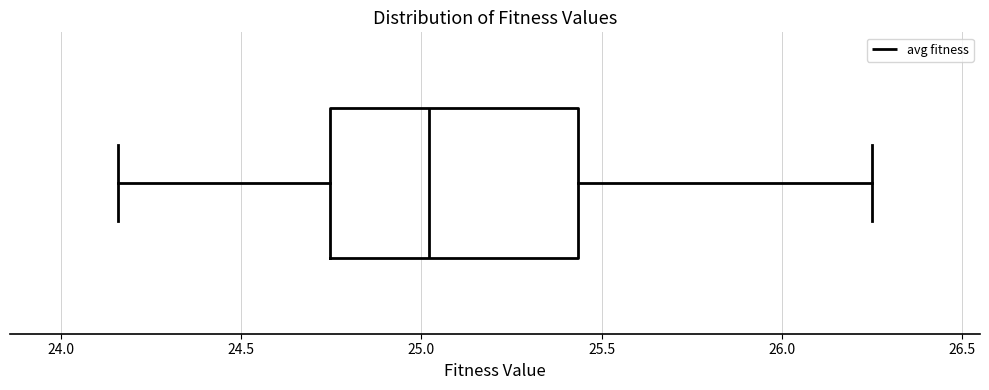

Read this box plot against the x-axis: the position of the median line, the range covered by the box, and the ends of both whiskers. The values are not printed on the chart, so give them approximately, as read against the axis.

median 25.00, box 24.75 to 25.45, whiskers 24.15 to 26.25